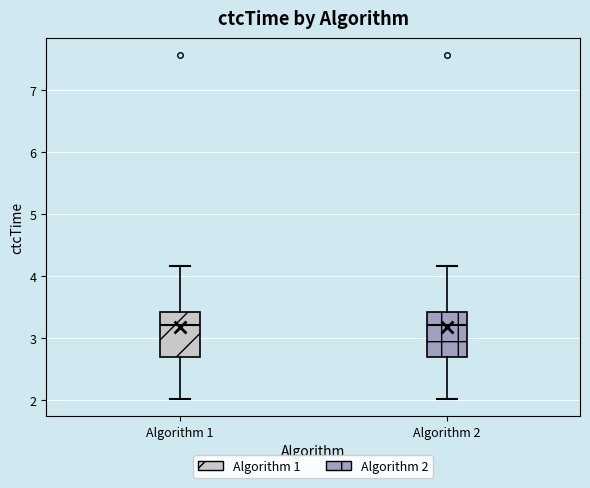

Where is the upper edge of the box for Algorithm 2 on the y-axis? The values are not printed on the chart, so give them approximately, as read against the axis.

3.4